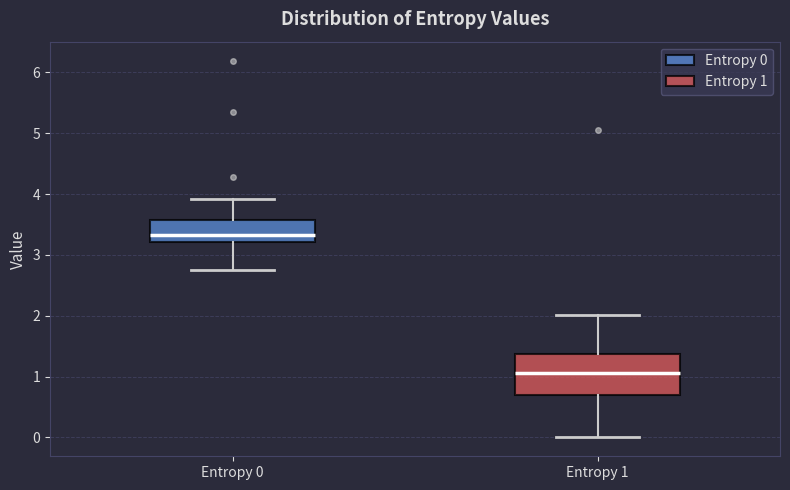

Where does the upper whisker of the box for Entropy 1 end on the y-axis? The values are not printed on the chart, so give them approximately, as read against the axis.

2.0